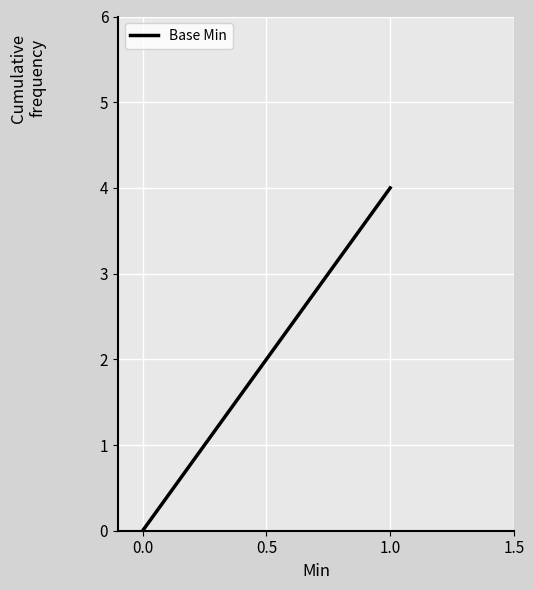

How many data points does each series have?

2